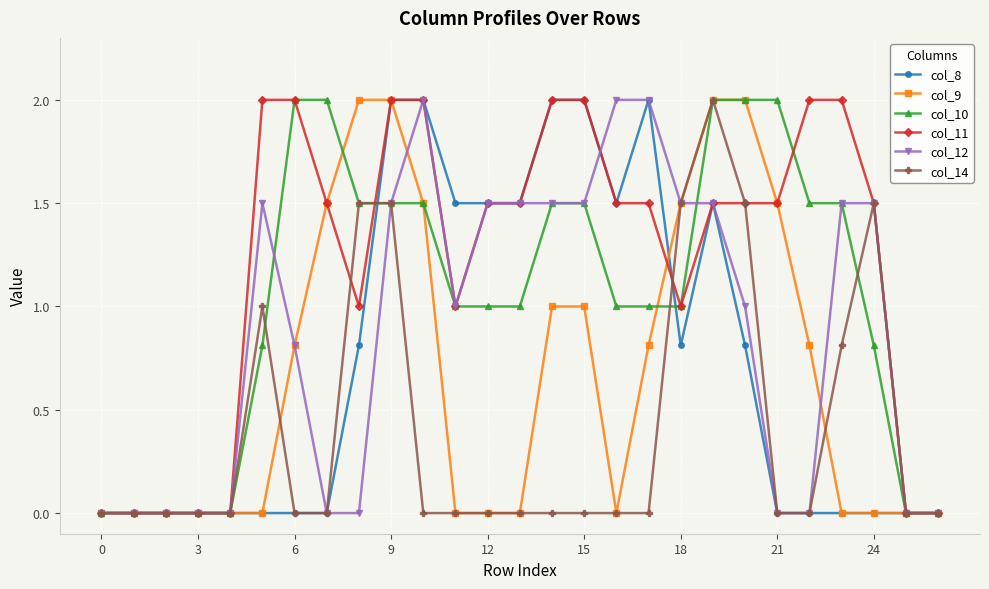

Reading right to left, list all the values displayed in this chart.

col_8: 0.0	0.0	0.0	0.0	0.0	0.0	0.8	1.5	0.8	2.0	1.5	2.0	2.0	1.5	1.5	1.5	2.0	2.0	0.8	0.0	0.0	0.0	0.0	0.0	0.0	0.0	0.0
col_9: 0.0	0.0	0.0	0.0	0.8	1.5	2.0	2.0	1.5	0.8	0.0	1.0	1.0	0.0	0.0	0.0	1.5	2.0	2.0	1.5	0.8	0.0	0.0	0.0	0.0	0.0	0.0
col_10: 0.0	0.0	0.8	1.5	1.5	2.0	2.0	2.0	1.0	1.0	1.0	1.5	1.5	1.0	1.0	1.0	1.5	1.5	1.5	2.0	2.0	0.8	0.0	0.0	0.0	0.0	0.0
col_11: 0.0	0.0	1.5	2.0	2.0	1.5	1.5	1.5	1.0	1.5	1.5	2.0	2.0	1.5	1.5	1.0	2.0	2.0	1.0	1.5	2.0	2.0	0.0	0.0	0.0	0.0	0.0
col_12: 0.0	0.0	1.5	1.5	0.0	0.0	1.0	1.5	1.5	2.0	2.0	1.5	1.5	1.5	1.5	1.0	2.0	1.5	0.0	0.0	0.8	1.5	0.0	0.0	0.0	0.0	0.0
col_14: 0.0	0.0	1.5	0.8	0.0	0.0	1.5	2.0	1.5	0.0	0.0	0.0	0.0	0.0	0.0	0.0	0.0	1.5	1.5	0.0	0.0	1.0	0.0	0.0	0.0	0.0	0.0